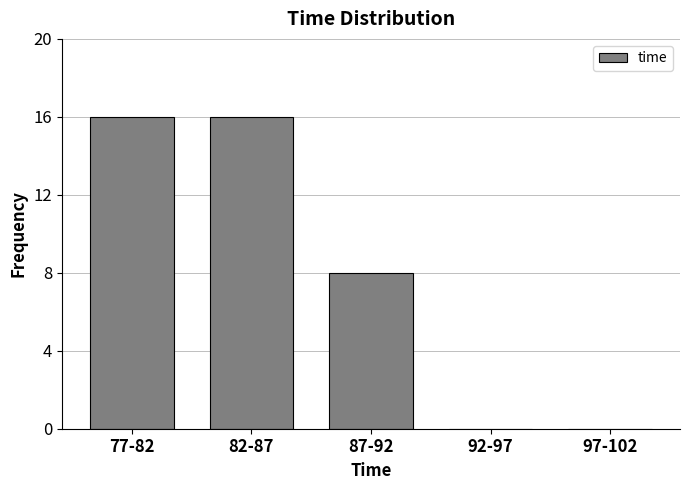

Reading left to right, extract all data points from this chart.

77-82=16	82-87=16	87-92=8	92-97=0	97-102=0